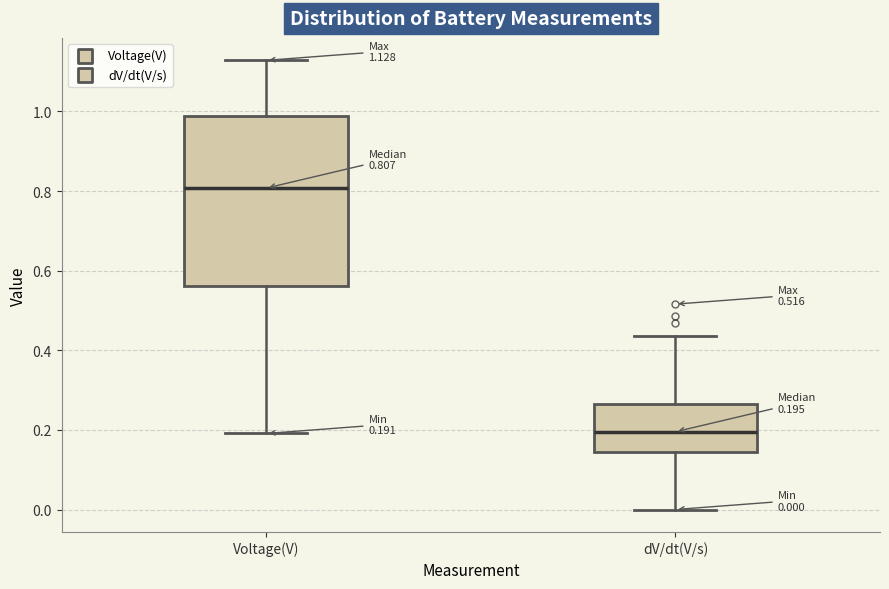

Comparing the boxes themselves (not the whiskers), which one is the tallest?

Voltage(V)